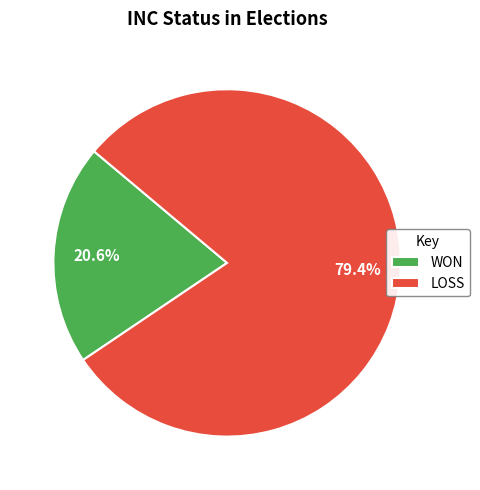

What percentage do WON and LOSS together represent?

100.0%